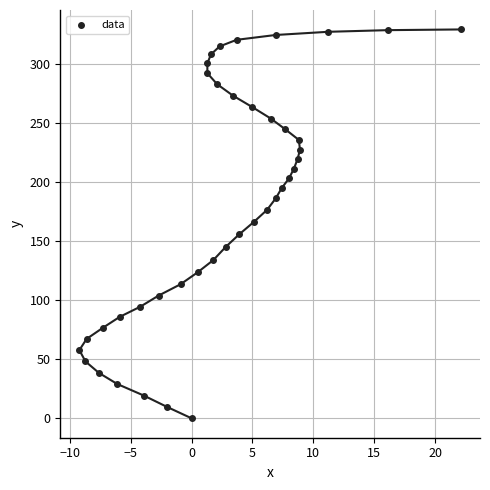

What is the range of Y values (max minus min)?

329.6